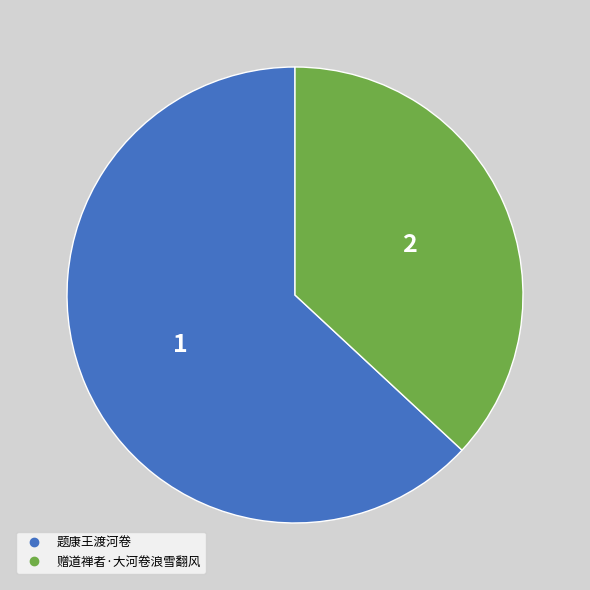

Count the number of slices in the pie.

2